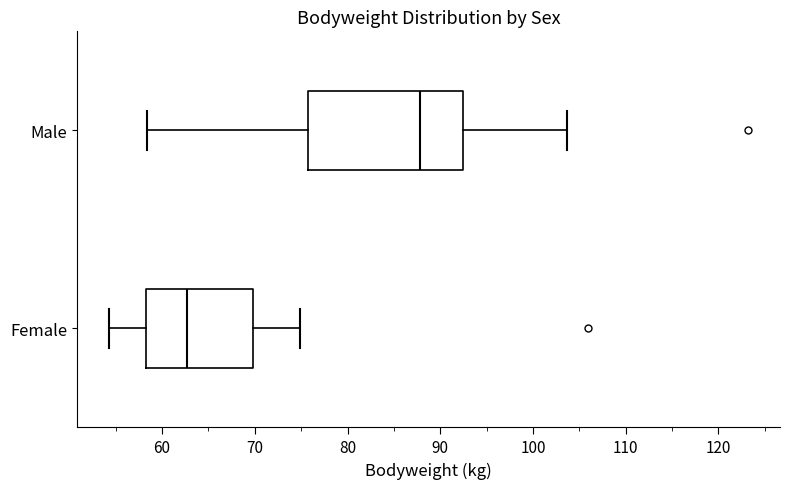

Where does the left whisker of the box for Female end on the x-axis? The values are not printed on the chart, so give them approximately, as read against the axis.

54